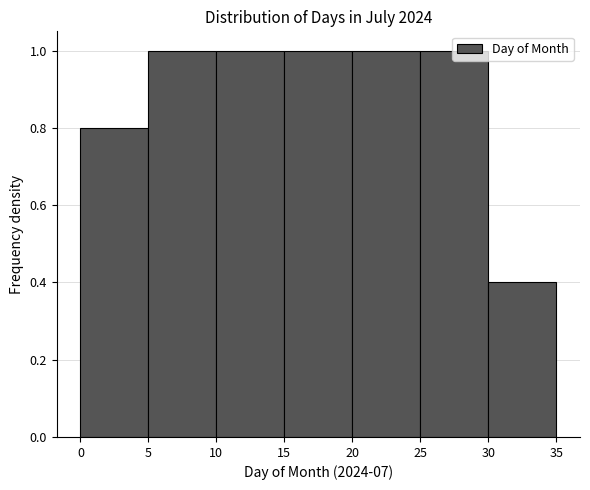

Reading left to right, list every bar in this chart as the range it spans on the x-axis followed by its height. The values are not printed on the chart, so give them approximately, as read against the axis.

0 to 5: 0.8
5 to 10: 1.0
10 to 15: 1.0
15 to 20: 1.0
20 to 25: 1.0
25 to 30: 1.0
30 to 35: 0.4